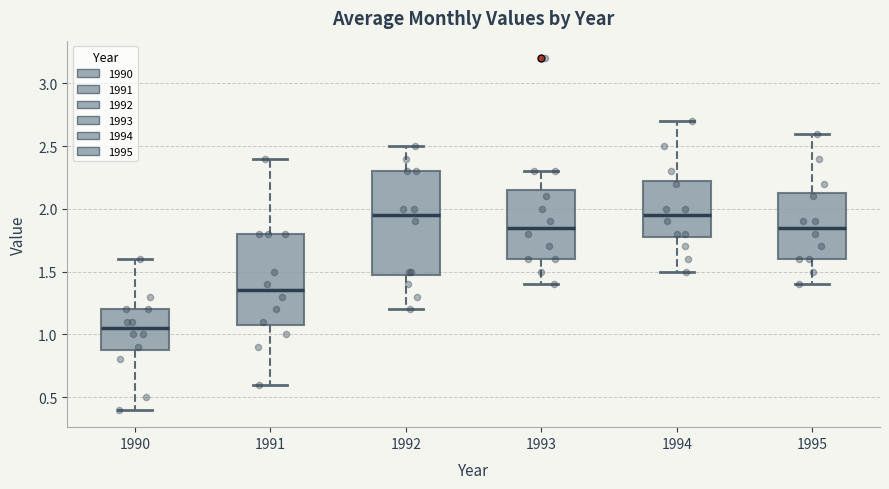

Reading left to right, read every box against the y-axis: the position of its median line, the range the box covers, and the ends of its whiskers. The values are not printed on the chart, so give them approximately, as read against the axis.

1990: median 1.05, box 0.90 to 1.20, whiskers 0.40 to 1.60
1991: median 1.35, box 1.10 to 1.80, whiskers 0.60 to 2.40
1992: median 1.95, box 1.50 to 2.30, whiskers 1.20 to 2.50
1993: median 1.85, box 1.60 to 2.15, whiskers 1.40 to 2.30
1994: median 1.95, box 1.80 to 2.25, whiskers 1.50 to 2.70
1995: median 1.85, box 1.60 to 2.15, whiskers 1.40 to 2.60